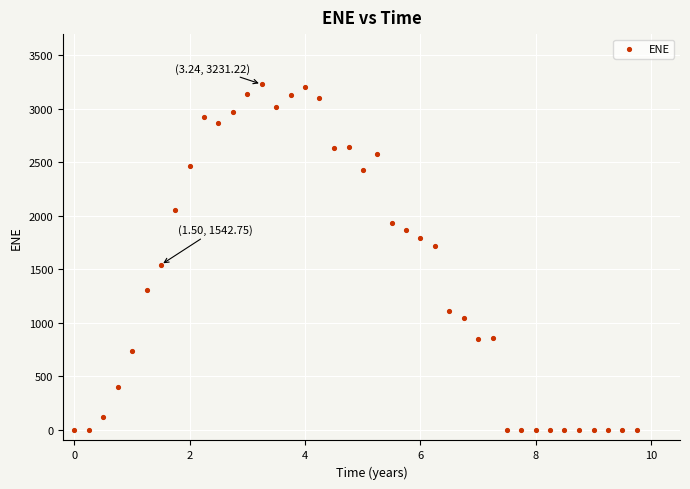

What is the range of X values (max minus min)?

9.7